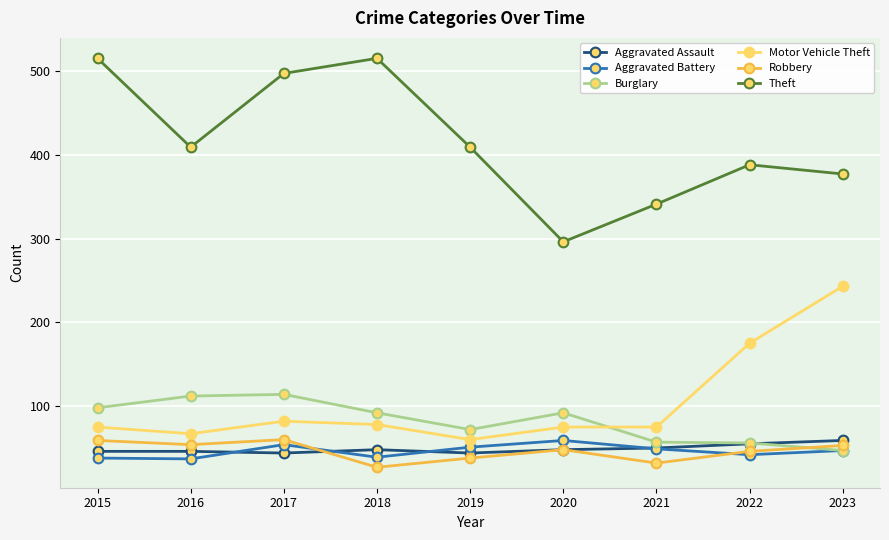

What is the difference between the maximum and minimum values in the Theft series?

219